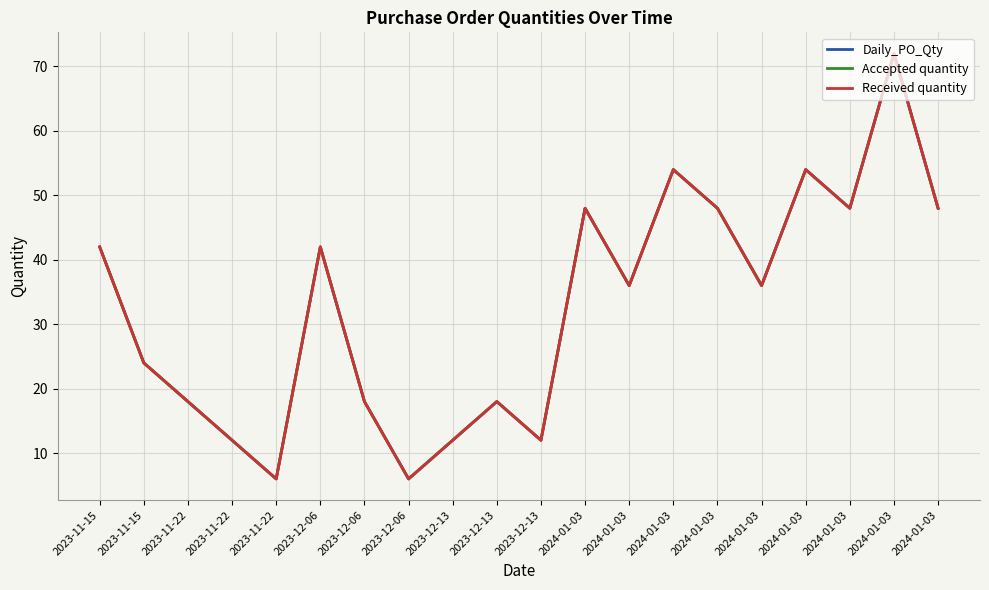

Does the chart display data point markers on the line(s)?

No